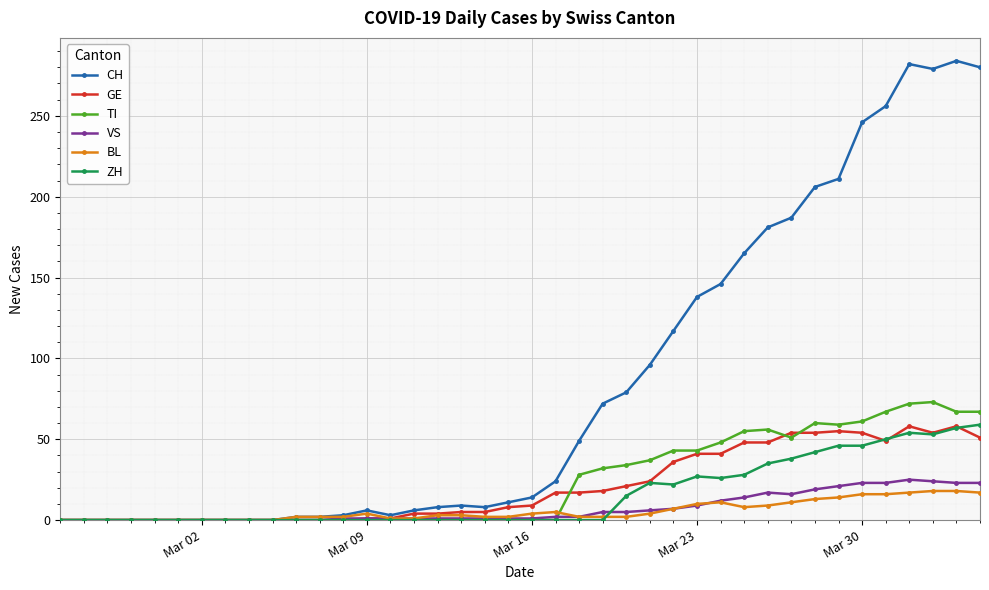

At how many categories does at least one series exceed 87?

15